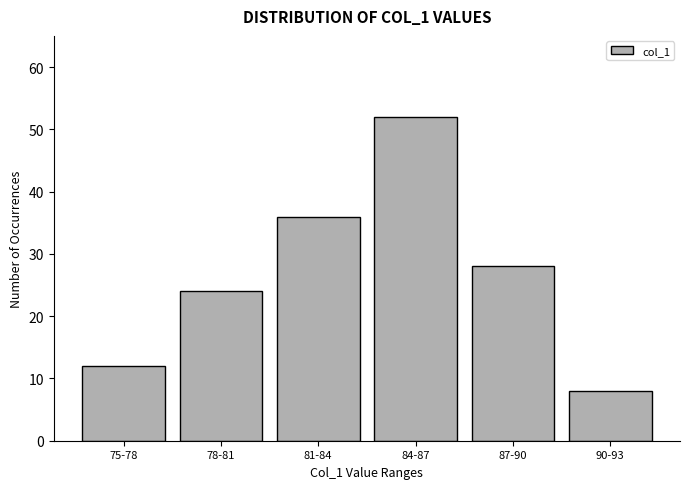

Reading left to right, extract all data points from this chart.

12	24	36	52	28	8